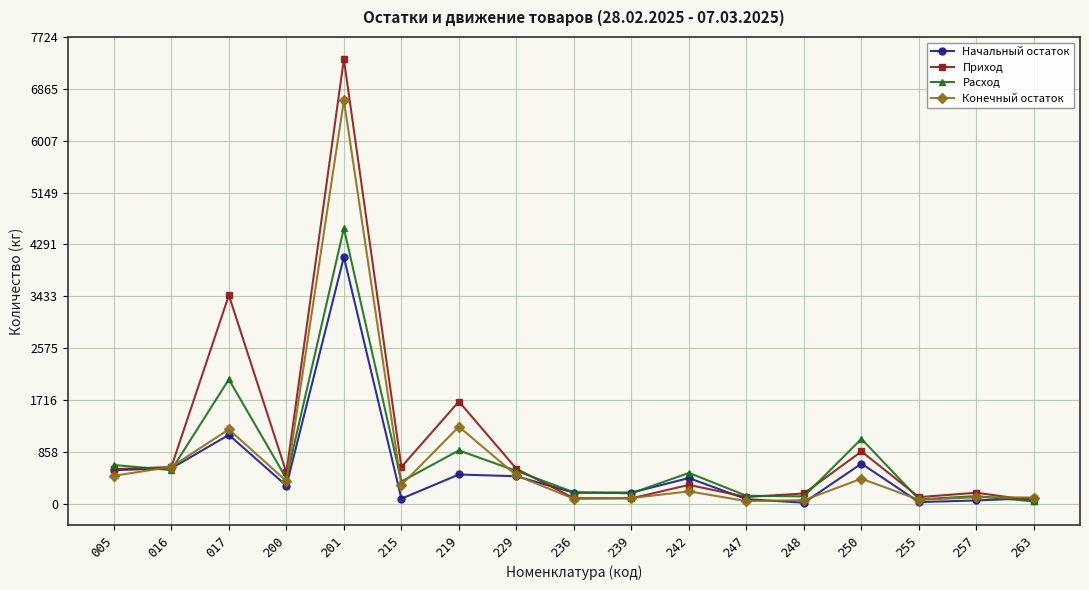

The value of Начальный остаток at 219 is 486.5. True or false?

True